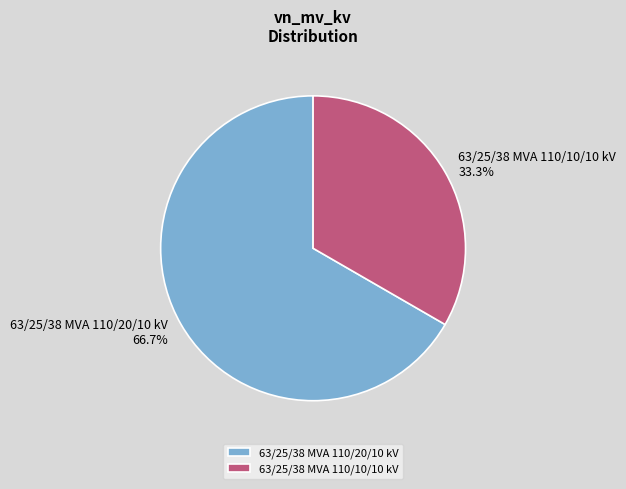

Which has a higher value, 63/25/38 MVA 110/10/10 kV or 63/25/38 MVA 110/20/10 kV?

63/25/38 MVA 110/20/10 kV